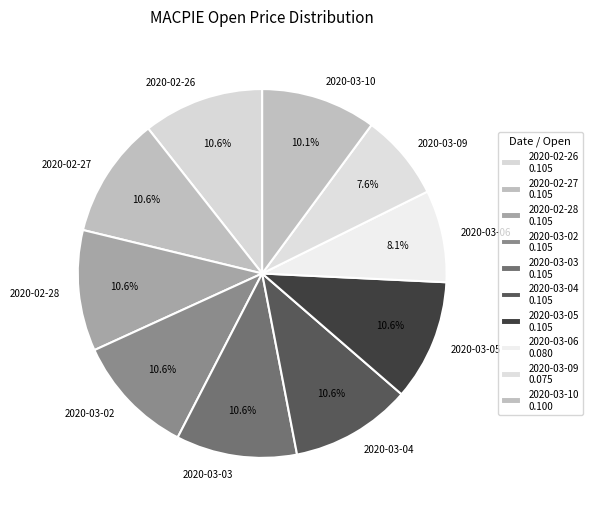

Is 2020-03-02 the majority of the pie?

No